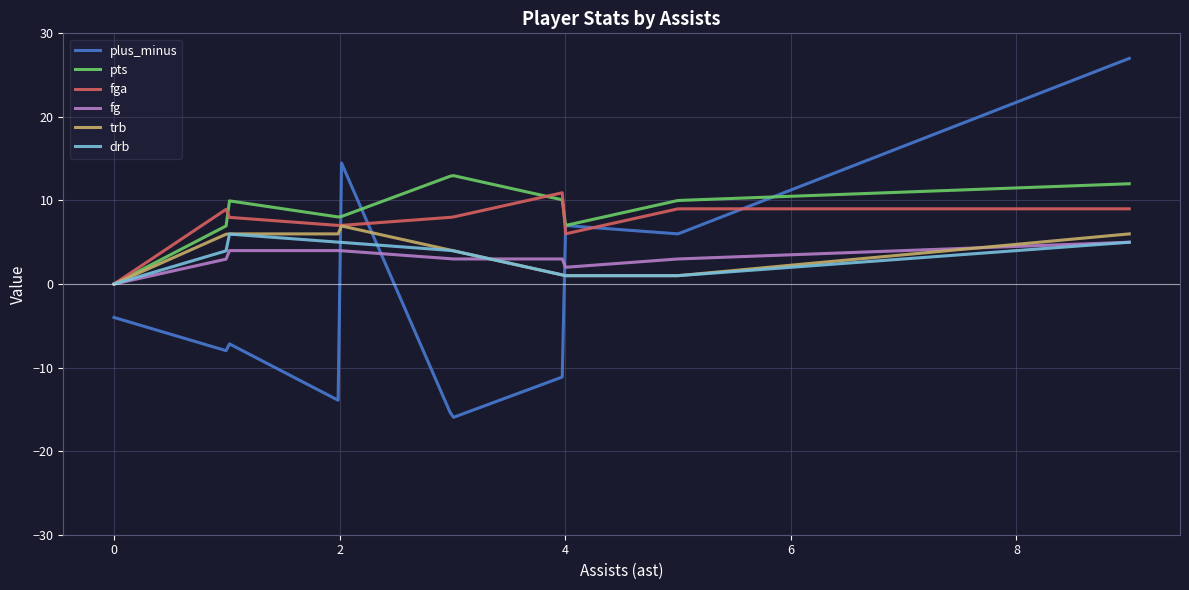

Which series has the widest spread of values?

plus_minus